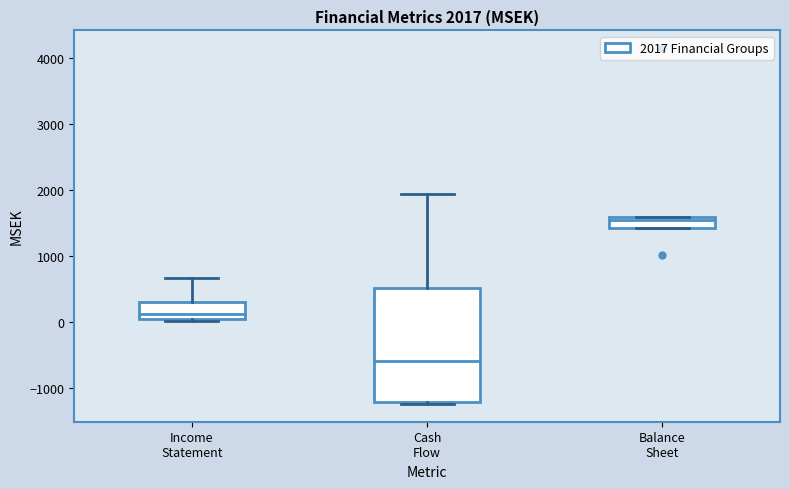

Which box has the highest median line?

Balance Sheet